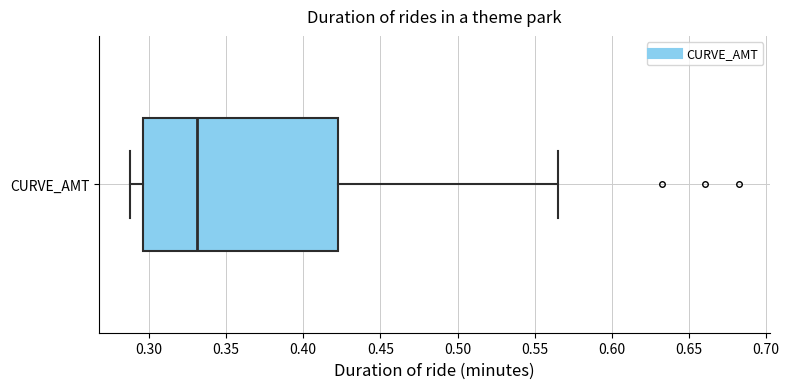

Where is the left edge of the box for CURVE_AMT on the x-axis? The values are not printed on the chart, so give them approximately, as read against the axis.

0.295